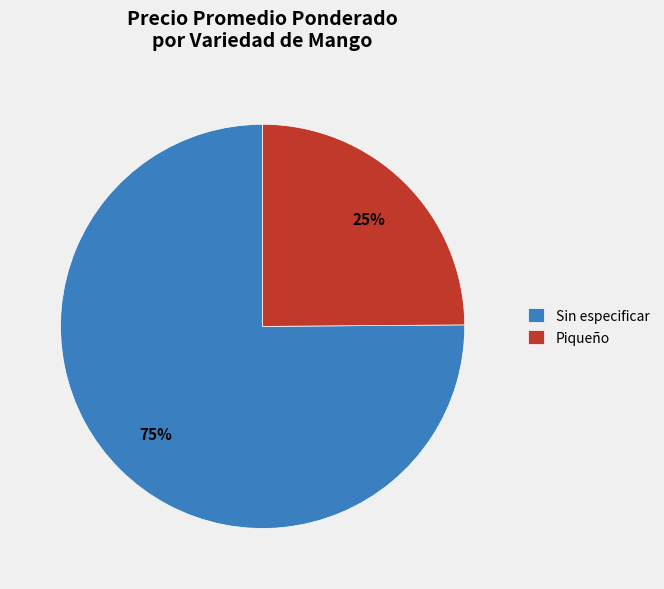

What percentage is the Sin especificar slice, to the nearest percent?

75%